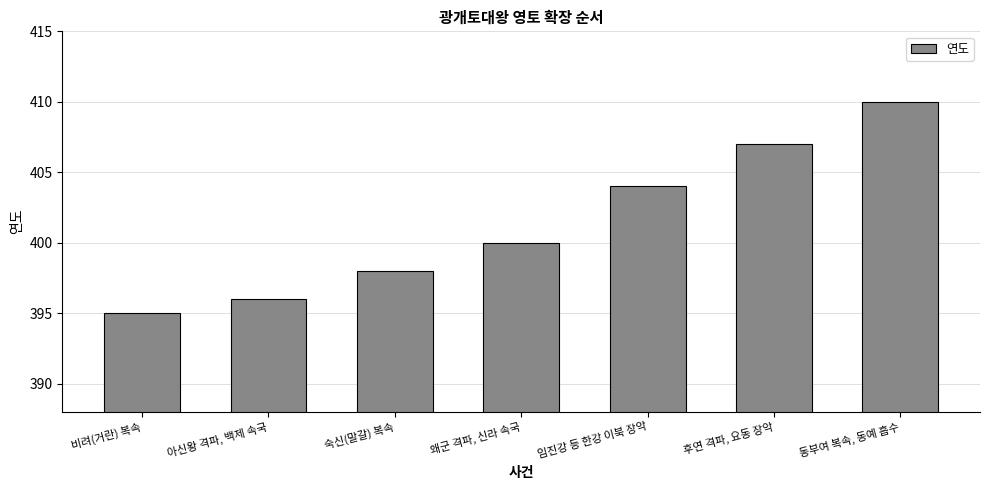

What is the average value?

401